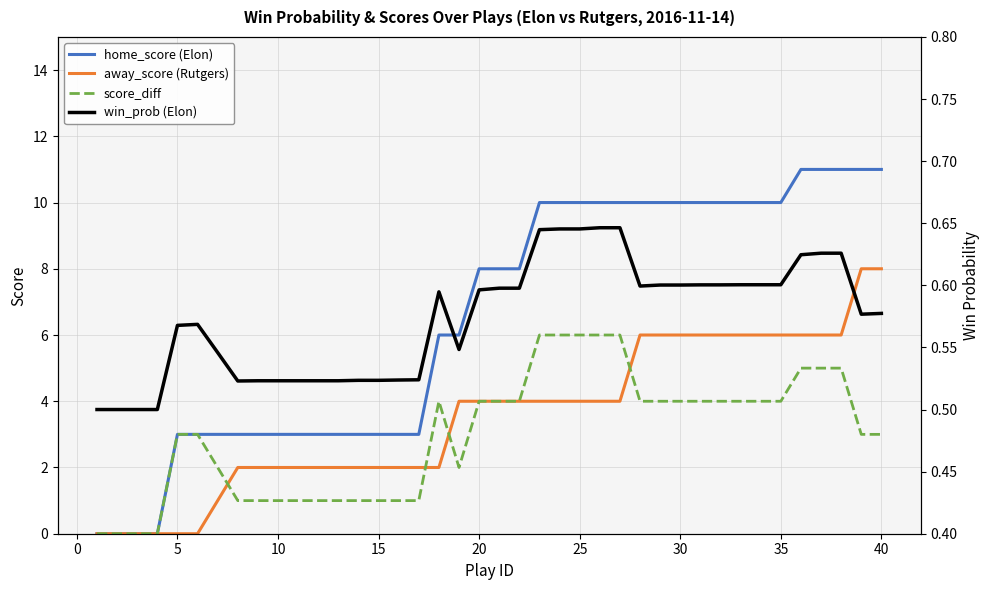

What is the highest value of the away_score (Rutgers) series?

8